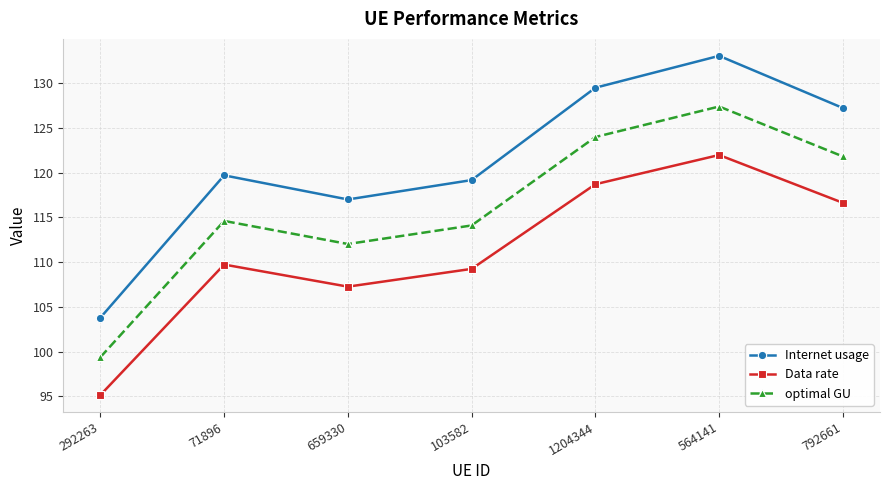

What is the sum of all Data rate values?

778.7